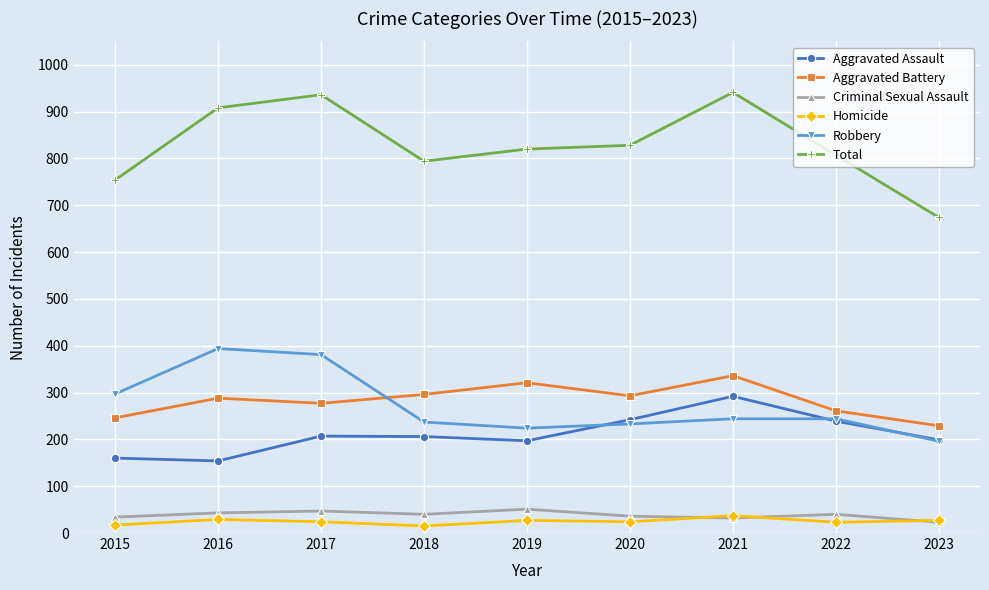

Which series has the widest spread of values?

Total